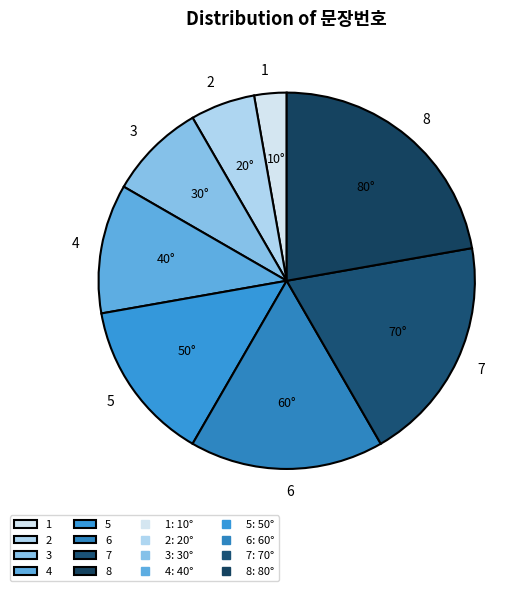

Is there a majority slice in this chart?

No